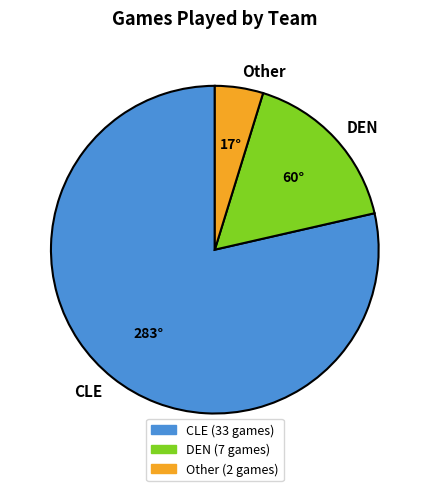

Which category has the biggest portion of the pie?

CLE